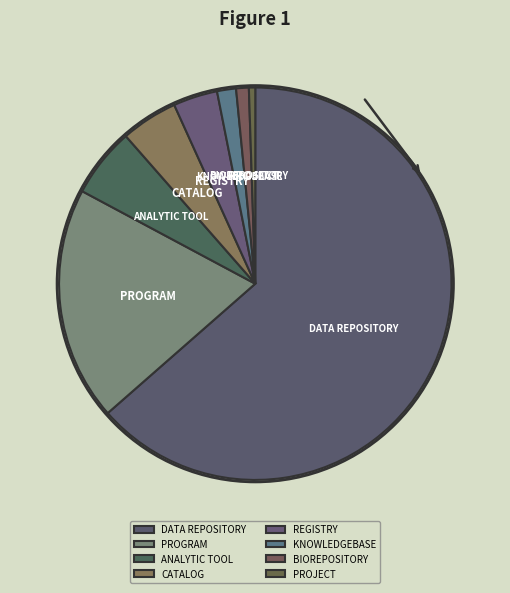

The CATALOG slice represents 5% of the pie. True or false?

True